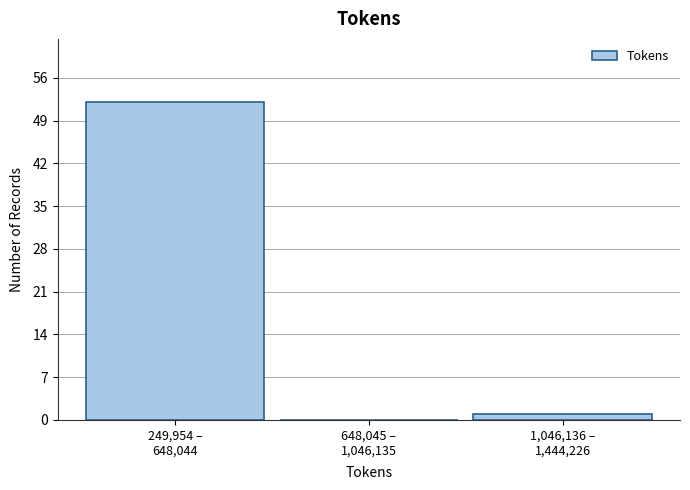

What is the sum of all values?

53